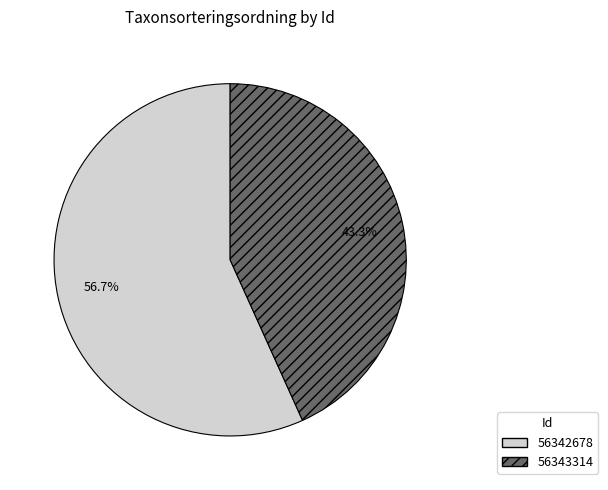

Count the number of slices in the pie.

2